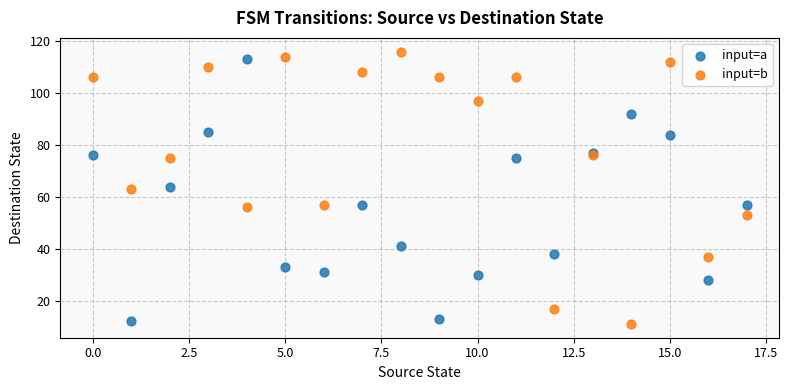

What are all the series names shown in the legend?

input=a, input=b